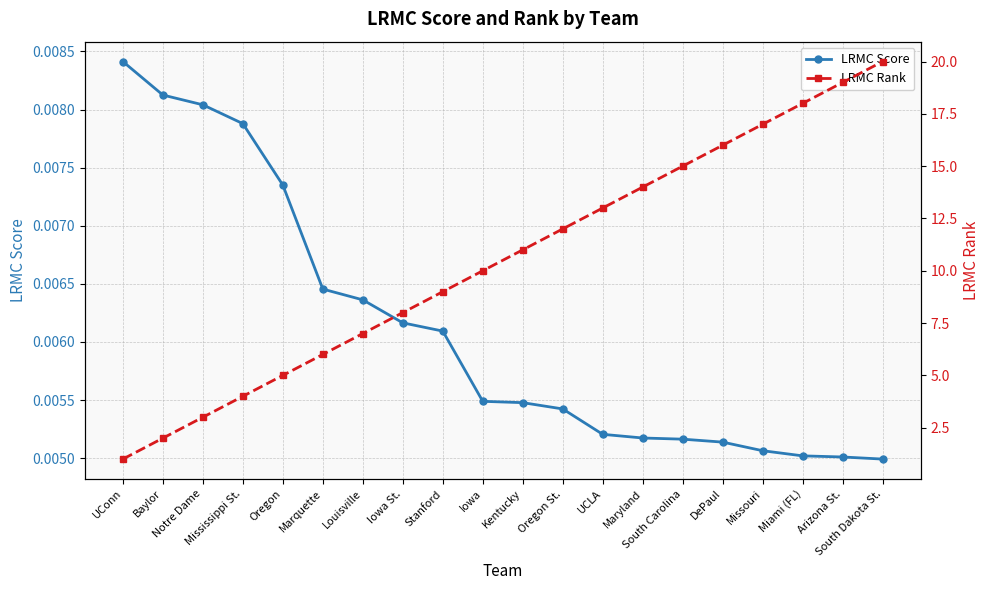

At which category is the sum across all series the highest?

South Dakota St.